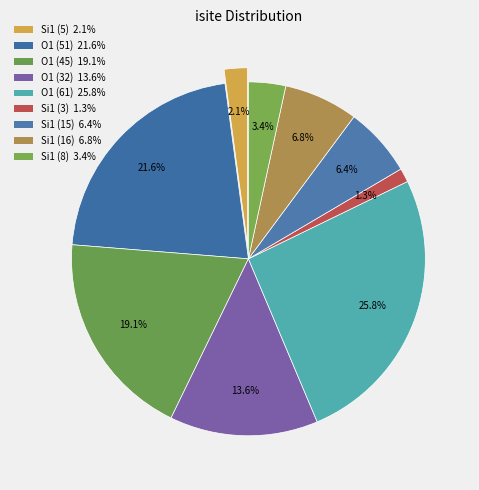

How many segments does this pie chart have?

9